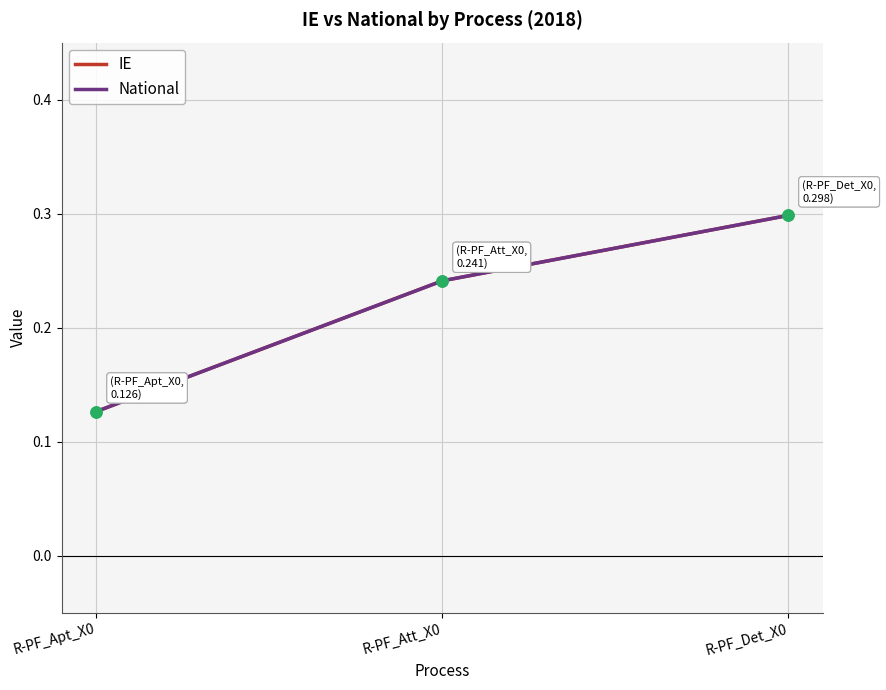

Is this an area chart (filled region under the line)?

No